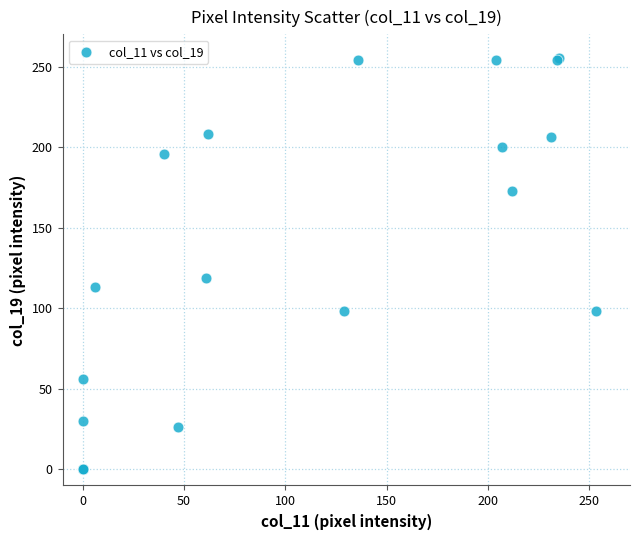

What Y value in the scatter plot is closest to 127?

119